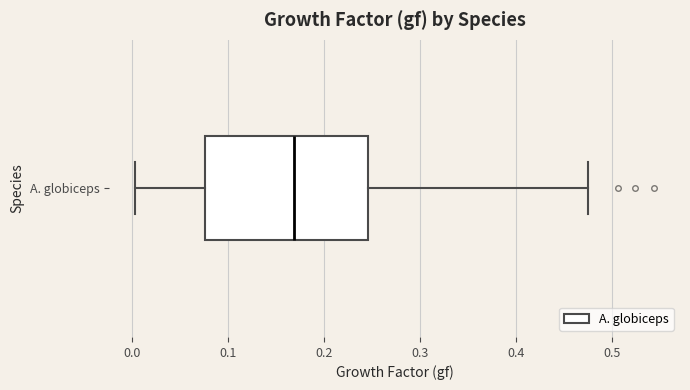

Read this box plot against the x-axis: the position of the median line, the range covered by the box, and the ends of both whiskers. The values are not printed on the chart, so give them approximately, as read against the axis.

median 0.17, box 0.08 to 0.25, whiskers 0.00 to 0.47